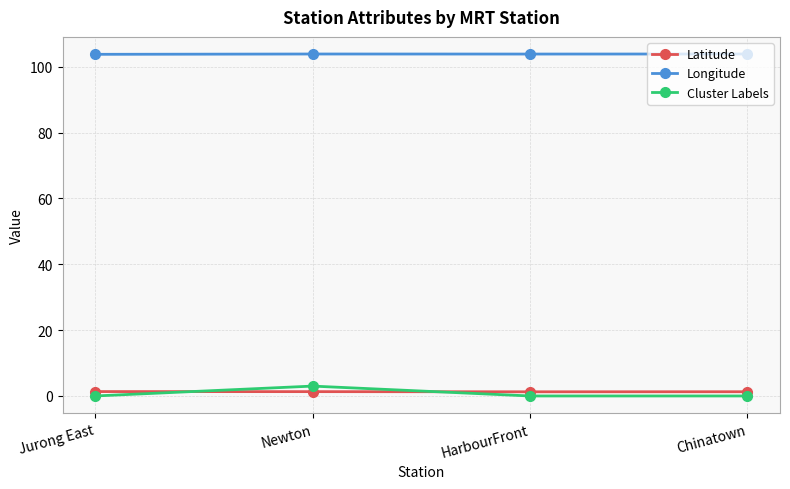

What is the average value of the Longitude series?

103.8